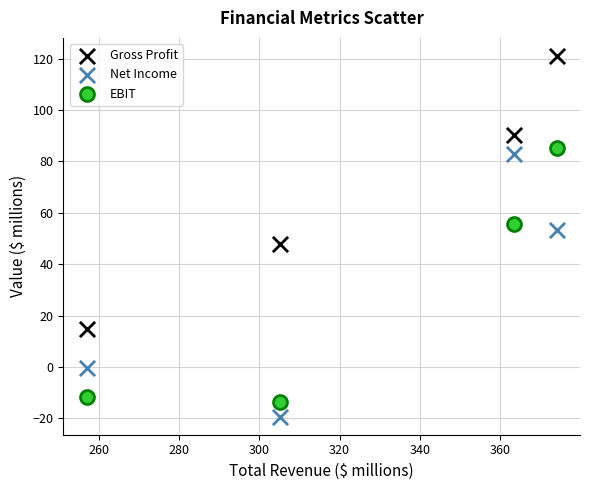

Across all data points, what is the average X value?

324.9